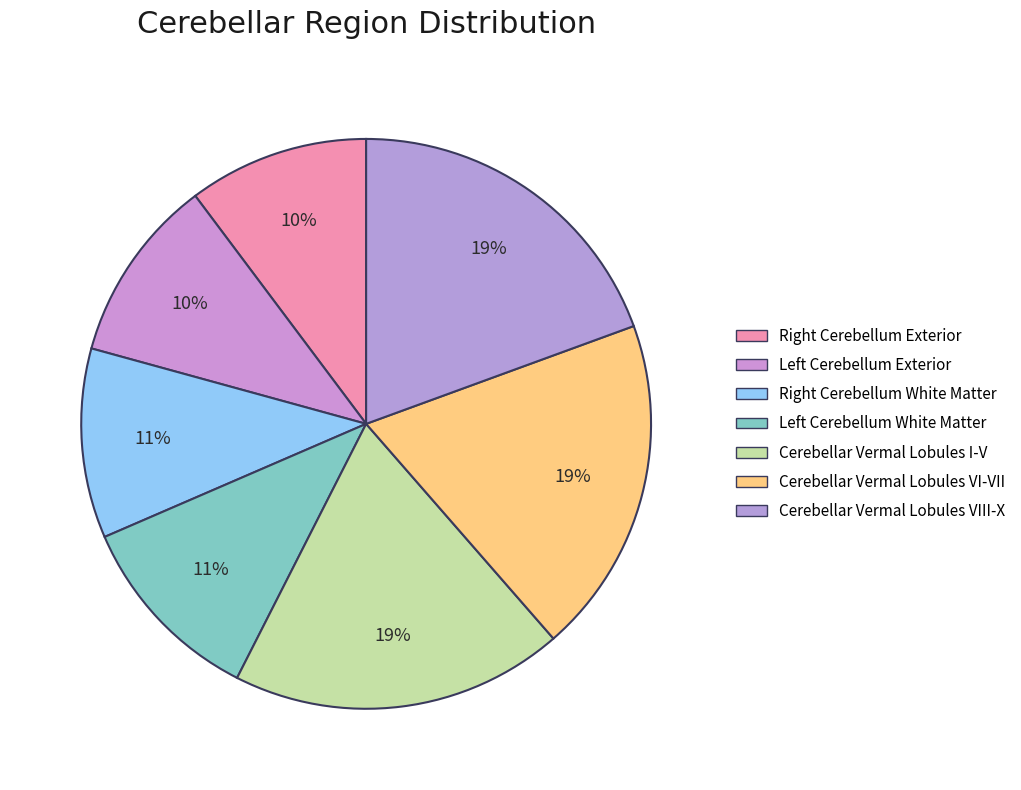

Which category has the smallest portion of the pie?

Right Cerebellum Exterior